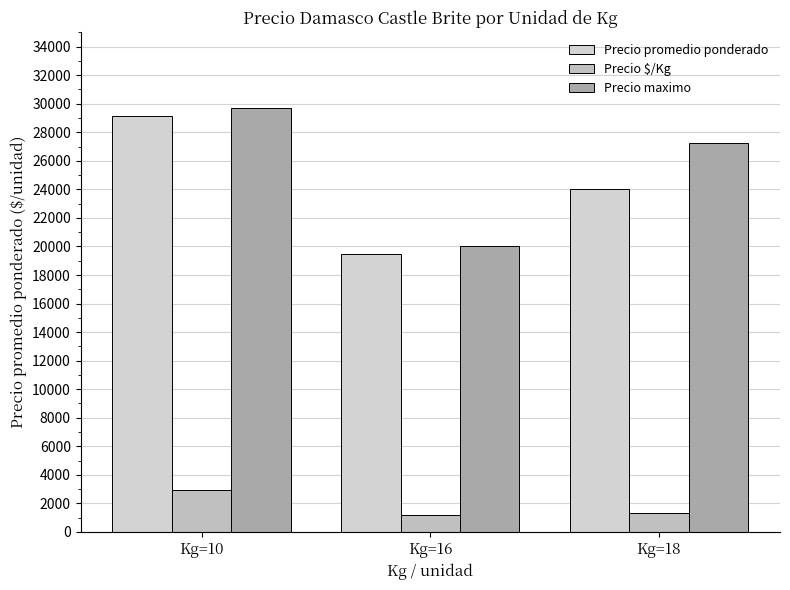

Are the bars horizontal?

No